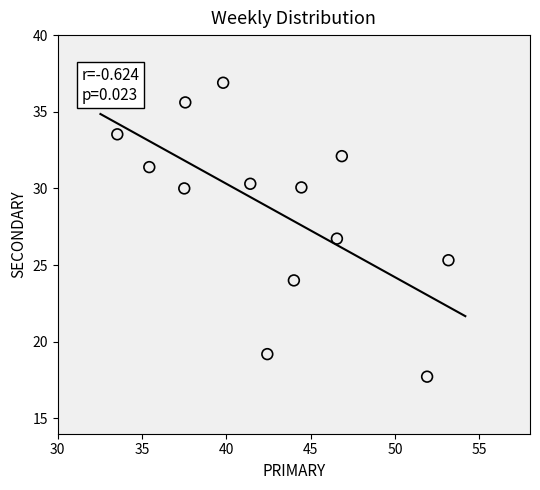

What is the range of Y values (max minus min)?

19.2